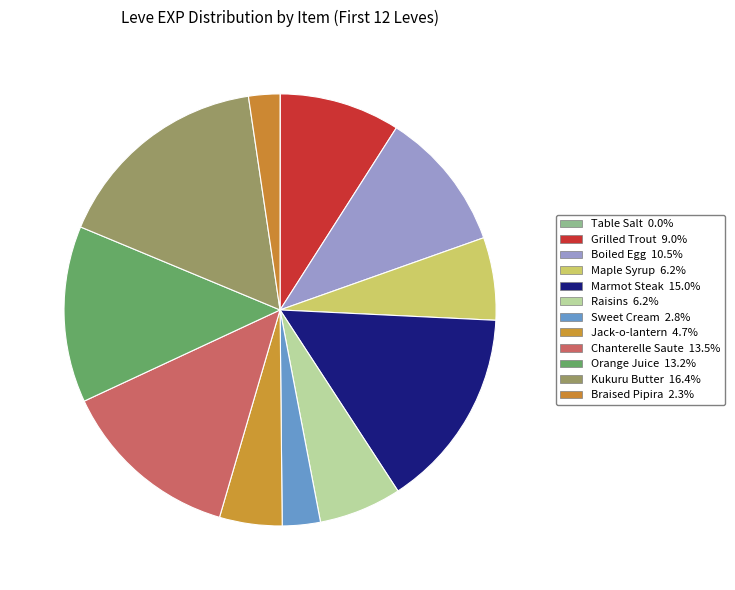

How many segments does this pie chart have?

12